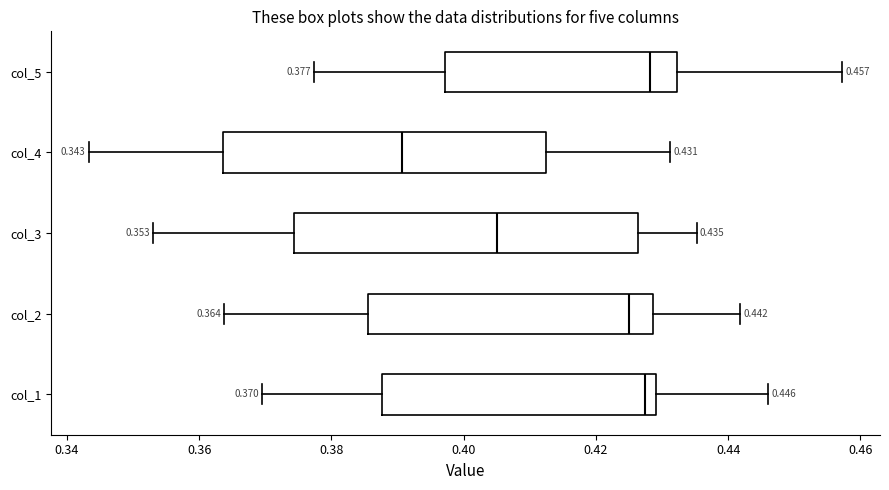

Which box has the furthest to the left median line?

col_4